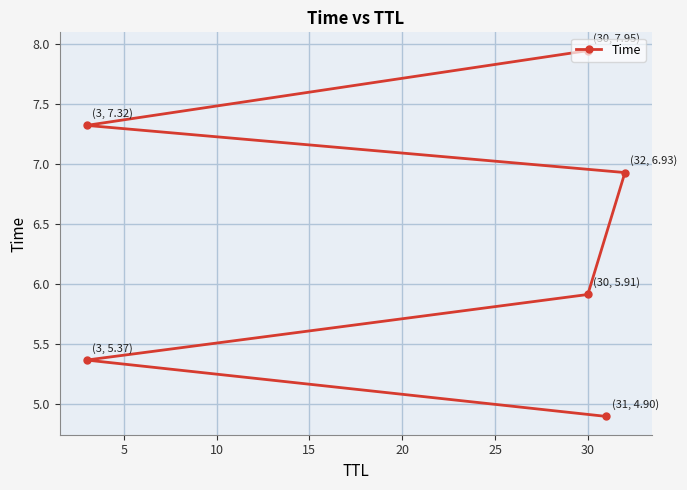

True or false: there are more than 1 points higher than both neighbors.

False